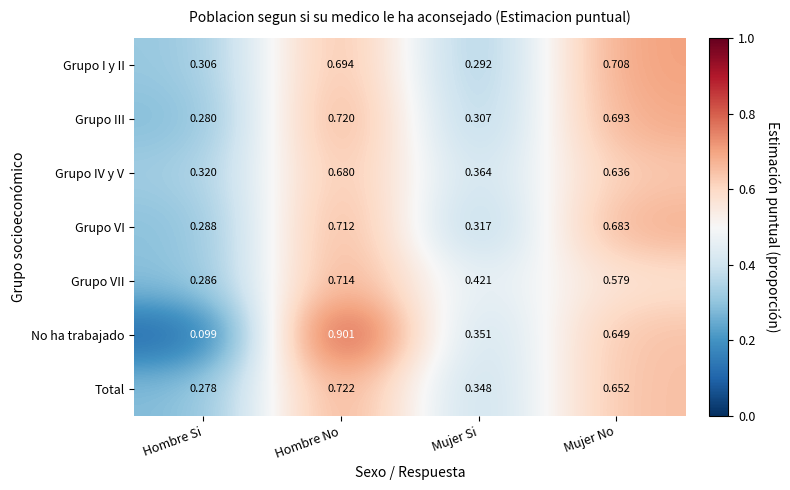

At which label does Grupo IV y V reach its peak?

Hombre No